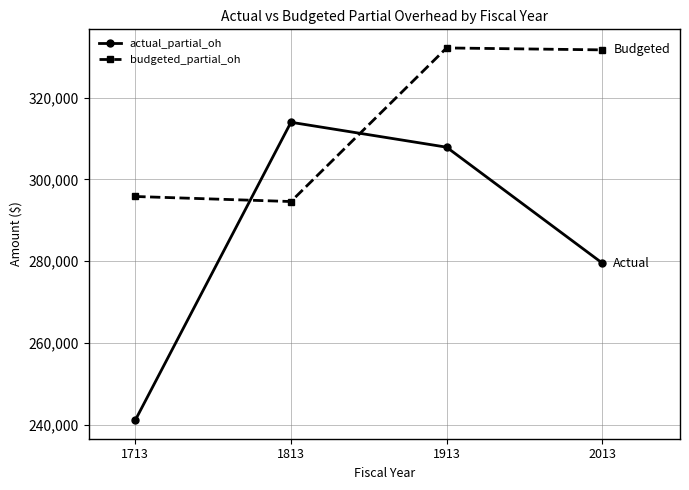

At which category is the sum across all series the highest?

1913